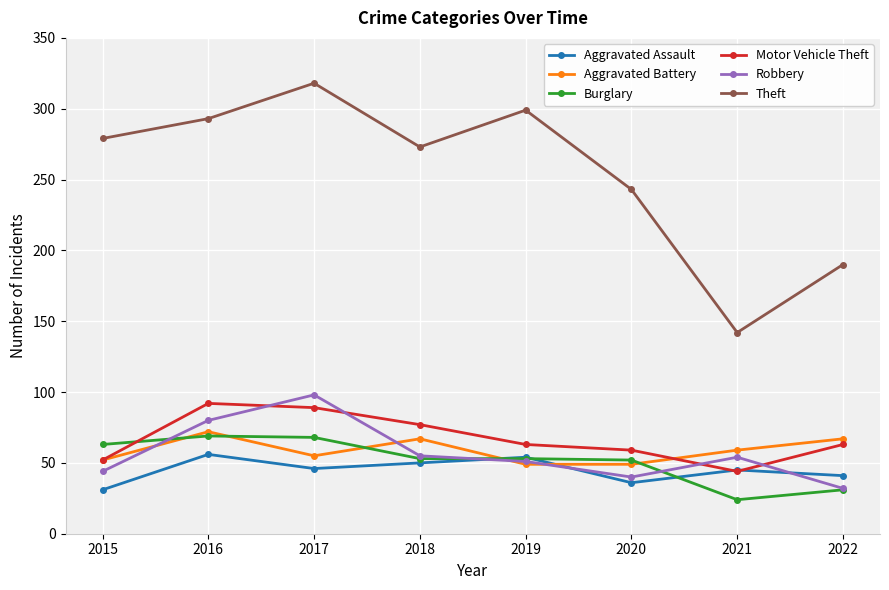

What is the sum of the Burglary values at 2021 and 2022?

55